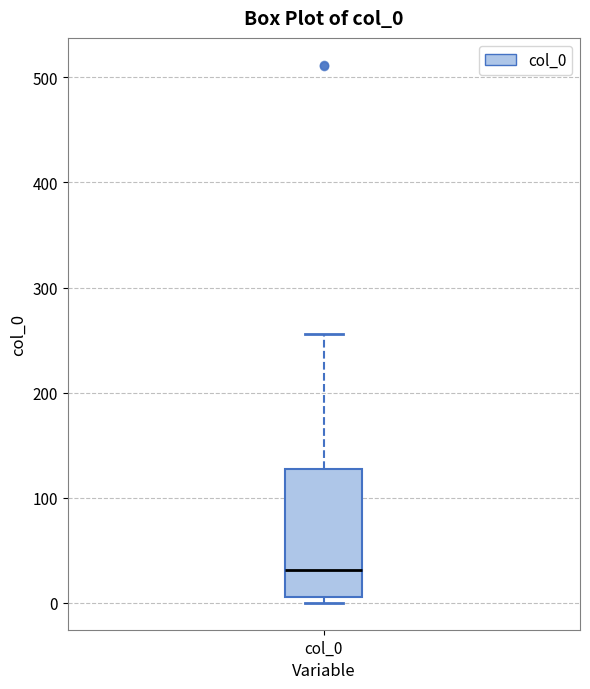

Where is the lower edge of the box for col_0 on the y-axis? The values are not printed on the chart, so give them approximately, as read against the axis.

10